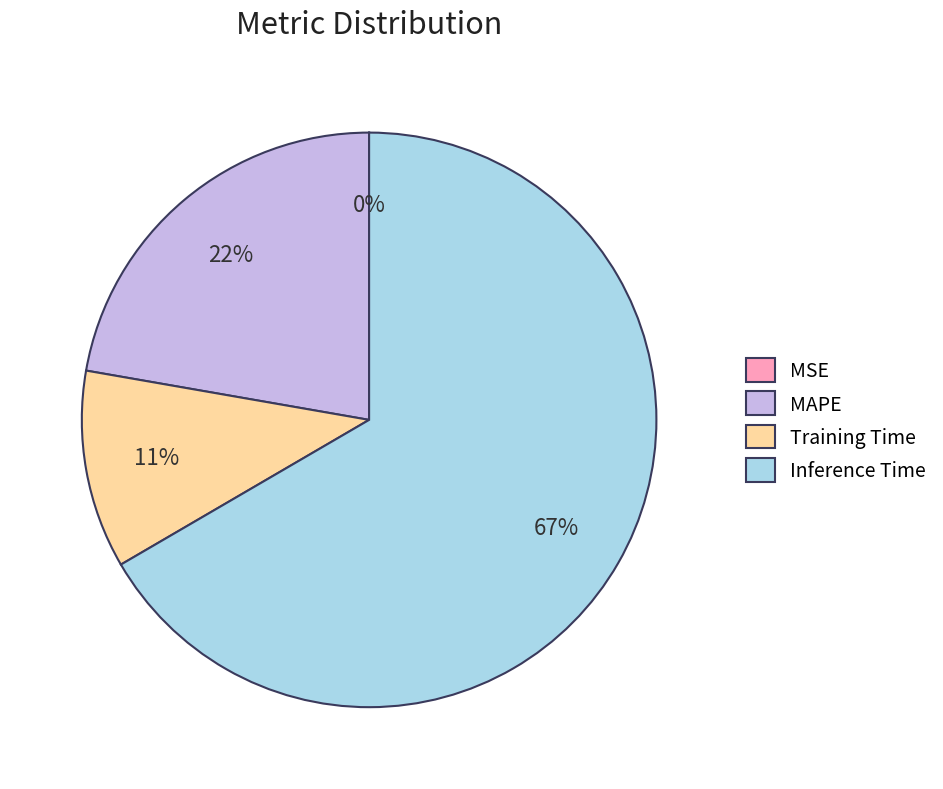

The Training Time slice represents 18% of the pie. True or false?

False